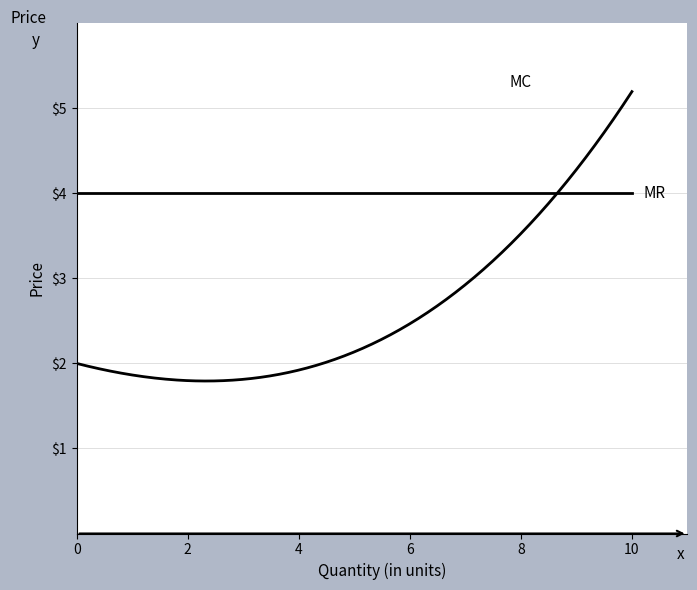

Which series has the largest total across all categories?

MR